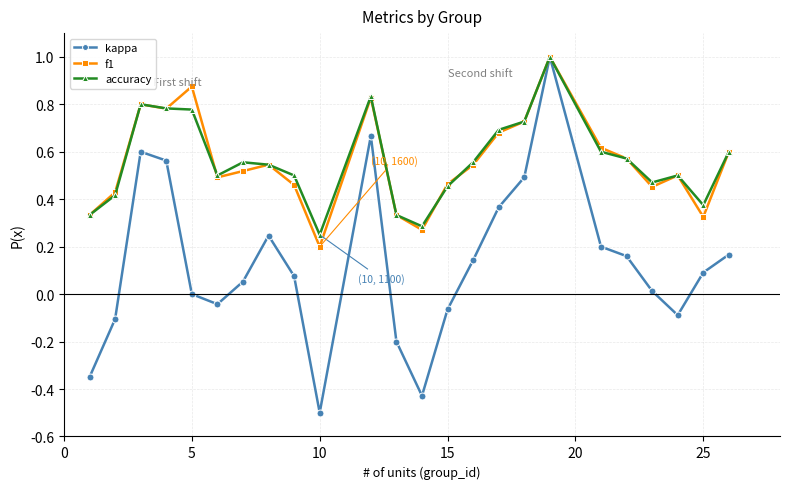

Which series has the largest range (max minus min)?

kappa